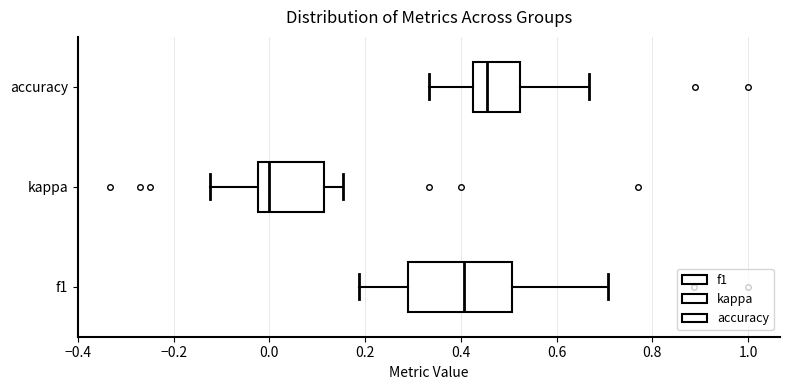

Reading bottom to top, read every box against the x-axis: the position of its median line, the range the box covers, and the ends of its whiskers. The values are not printed on the chart, so give them approximately, as read against the axis.

f1: median 0.40, box 0.30 to 0.50, whiskers 0.18 to 0.70
kappa: median 0.00, box -0.02 to 0.12, whiskers -0.12 to 0.16
accuracy: median 0.46, box 0.42 to 0.52, whiskers 0.34 to 0.66